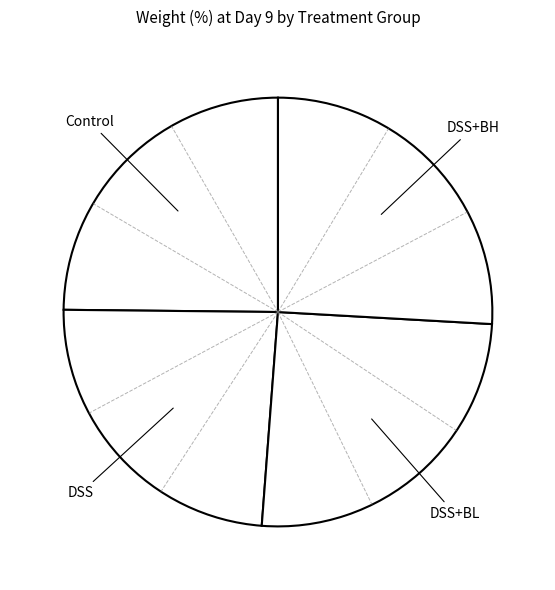

Combined, do Control and DSS account for over 50%?

No